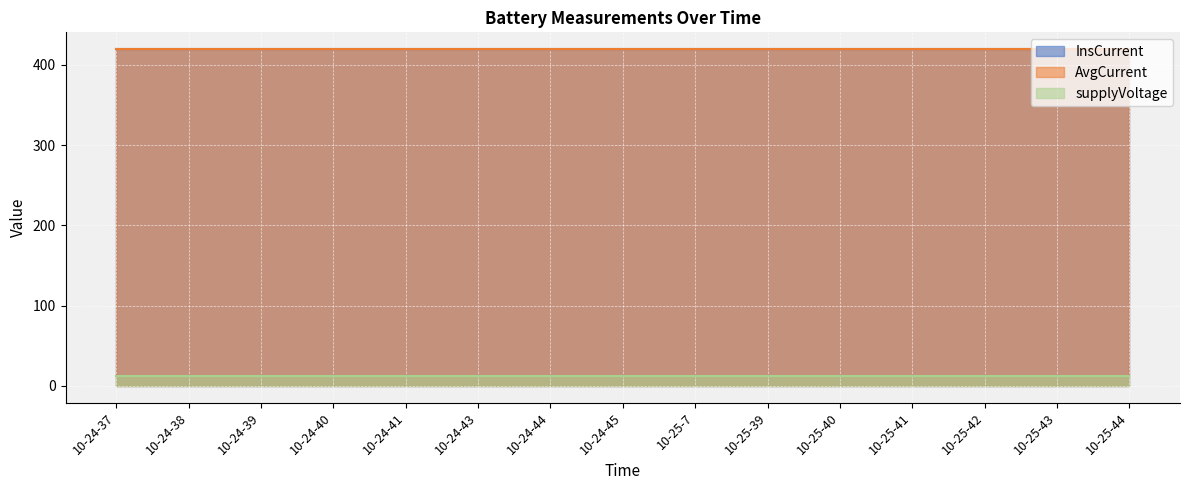

True or false: supplyVoltage and AvgCurrent cross at least once.

False